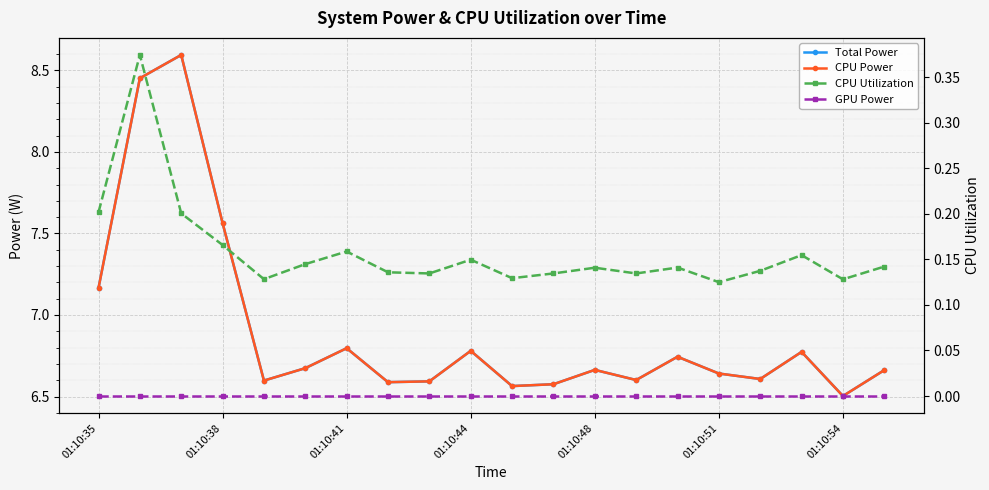

How many interior local peaks does the CPU Utilization series have?

6